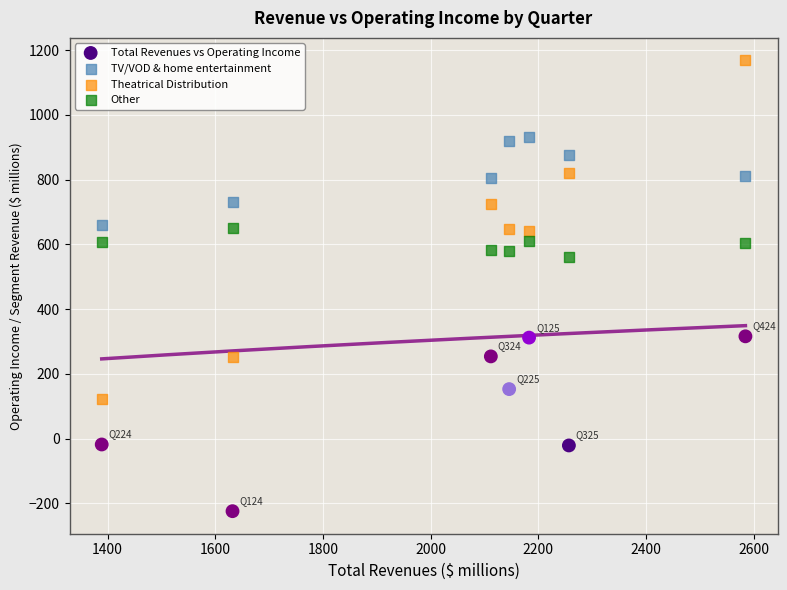

Which series reaches the maximum Y coordinate?

Theatrical Distribution